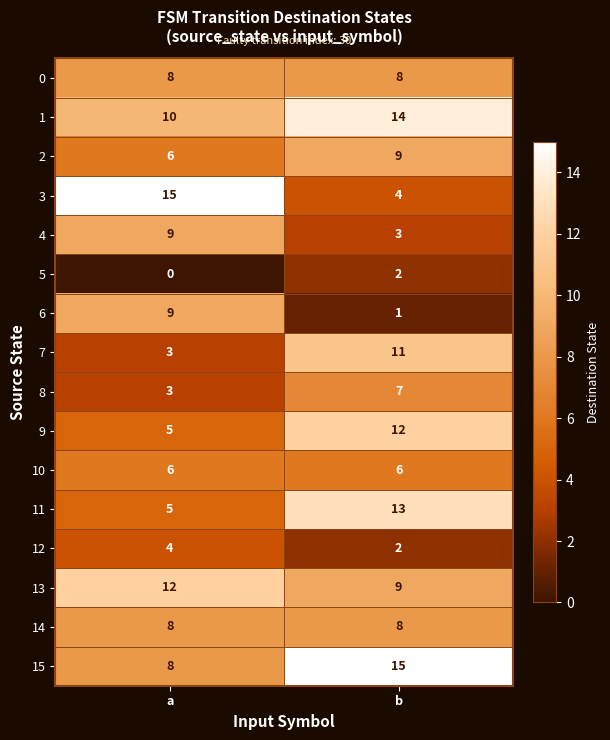

What is the total value across all series at b?

124